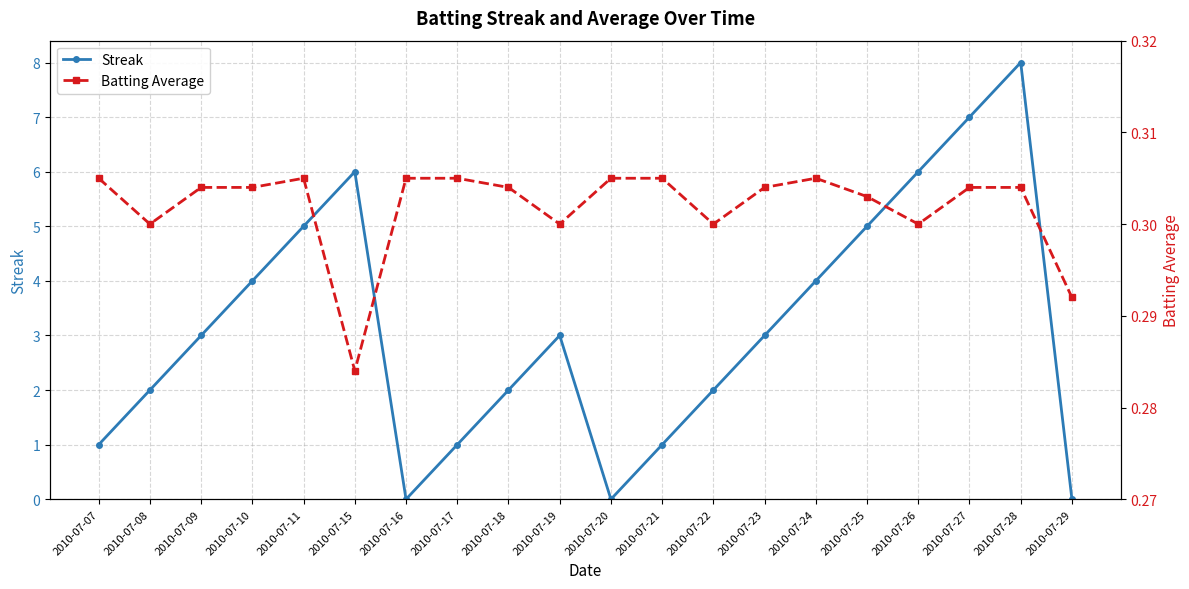

True or false: Batting Average has more than 0 interior local peaks.

True